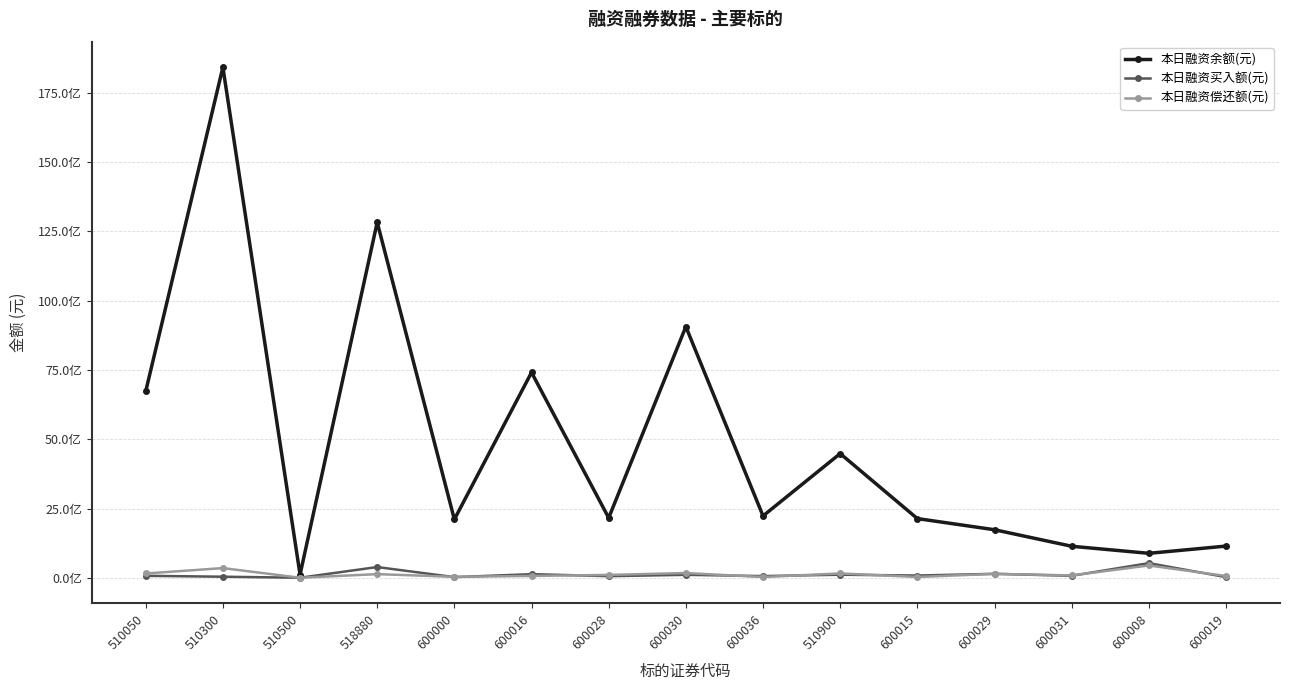

Reading left to right, transcribe all the data shown in this chart.

本日融资余额(元): 6727055311	18419566652	117014744	12823851298	2107947262	7409290232	2163633795	9060534735	2233019619	4481893726	2137226961	1734776993	1139037848	884371876	1144985006
本日融资买入额(元): 73171902	40608168	3368887	389055888	25624872	132811088	60257152	108400386	63008682	112354832	83100046	144559371	73279189	530189721	26104944
本日融资偿还额(元): 156840518	351346106	3153495	133388784	37433621	68956447	105005089	172659728	29377000	158877272	30498555	143469061	86963638	446648084	66432020